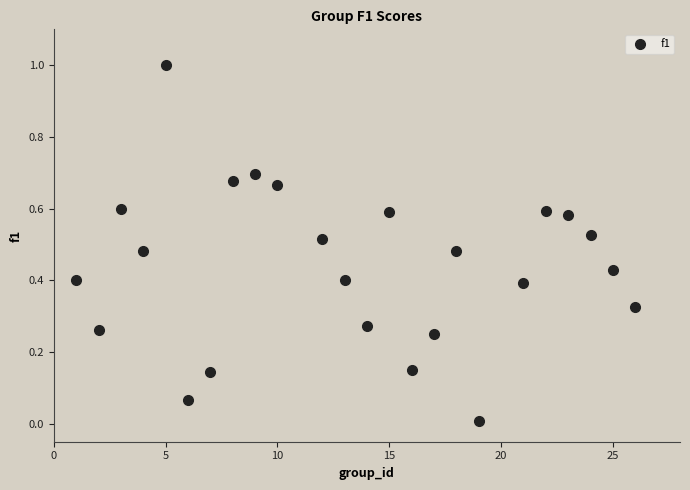

What is the range of X values (max minus min)?

25.0